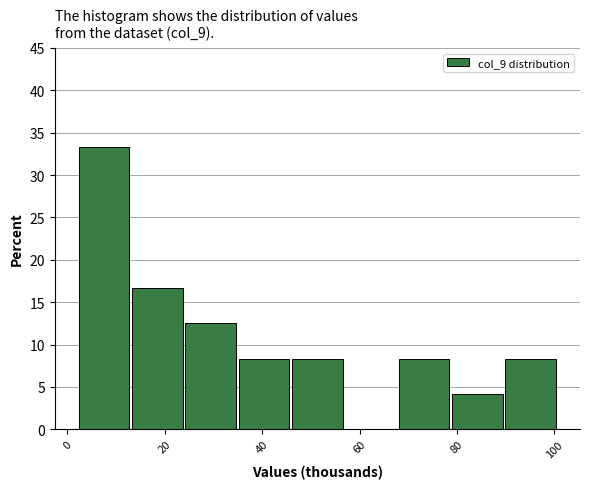

Which range on the x-axis has the tallest bar?

2 to 14